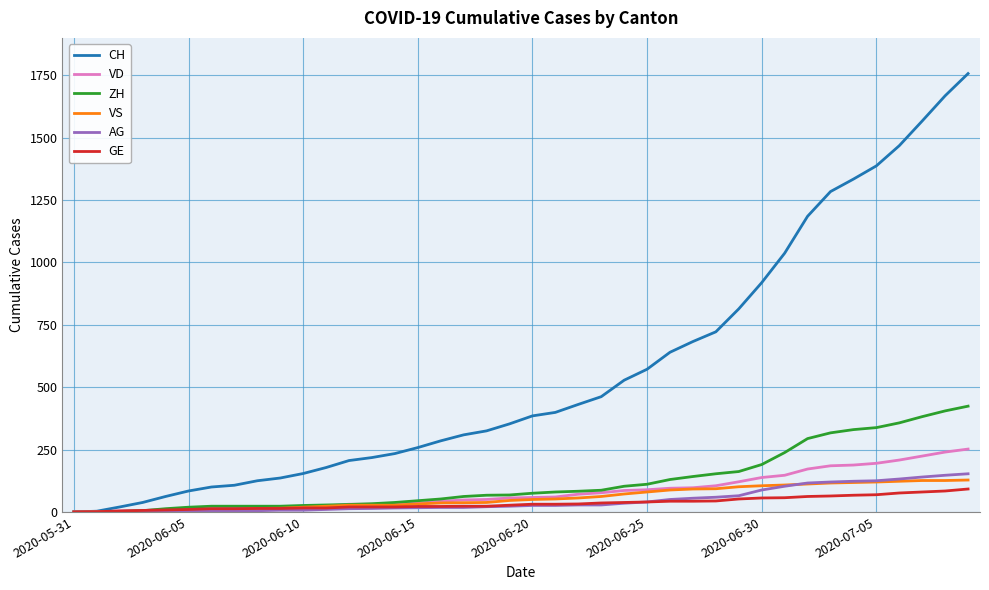

Which series has the widest spread of values?

CH